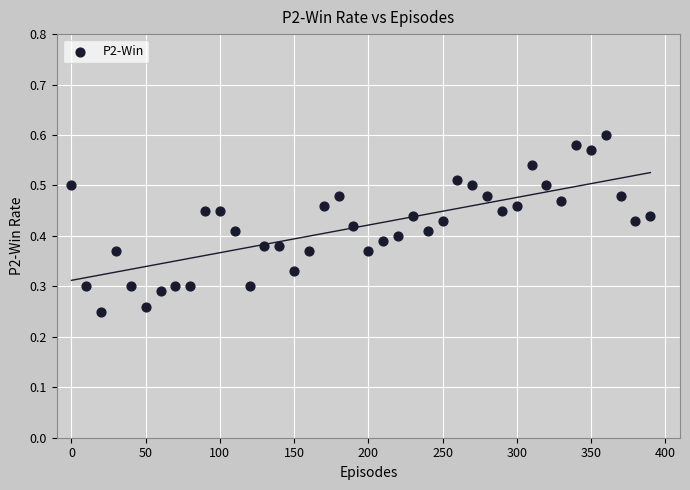

What is the range of X values (max minus min)?

390.0